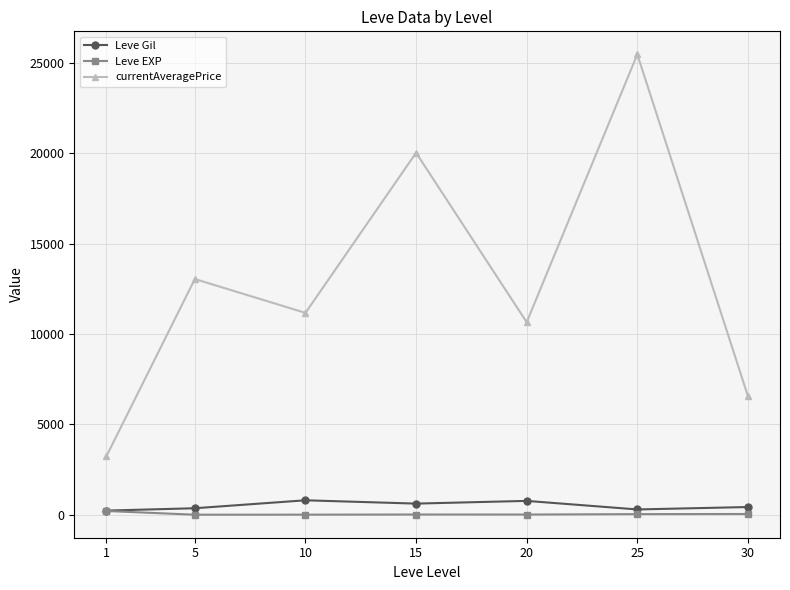

Does the chart display data point markers on the line(s)?

Yes